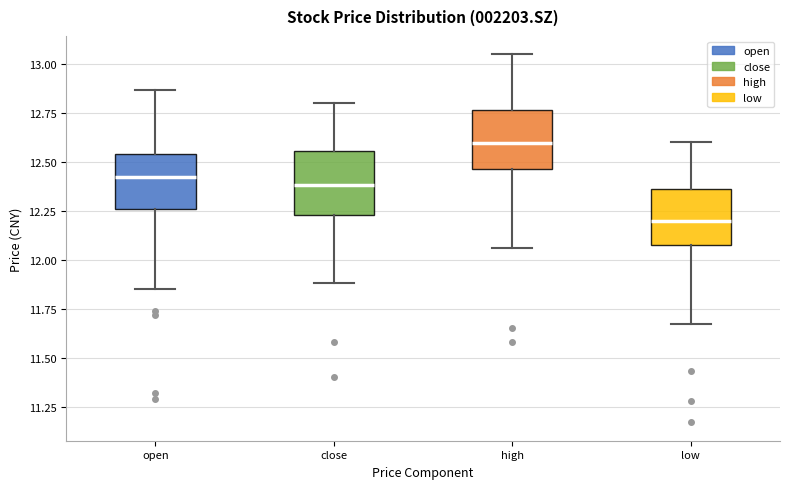

Where is the lower edge of the box for open on the y-axis? The values are not printed on the chart, so give them approximately, as read against the axis.

12.25